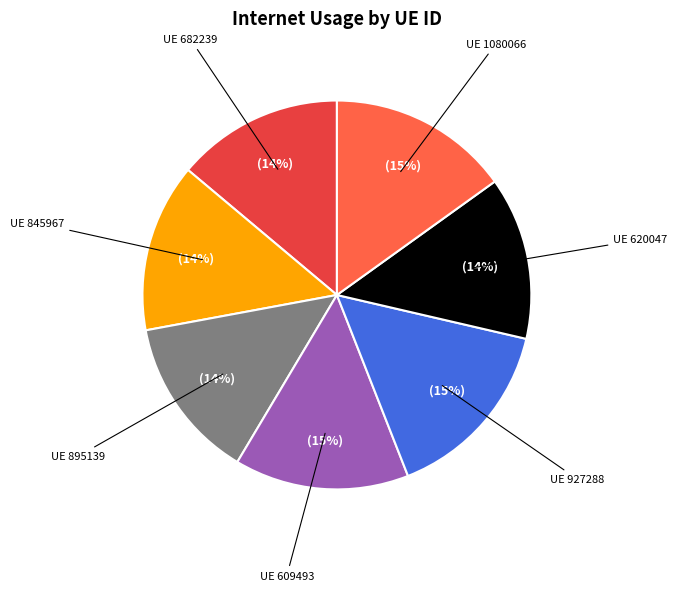

To the nearest percent, what is the average slice percentage?

14%